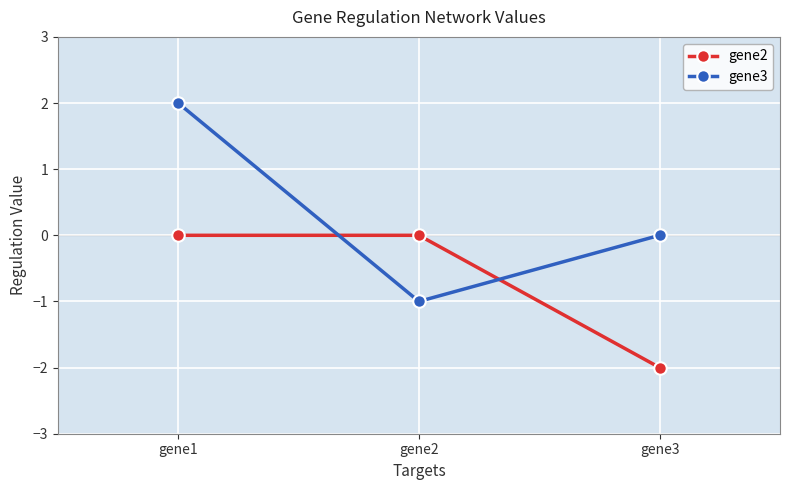

The value of gene3 at gene3 is 0. True or false?

True